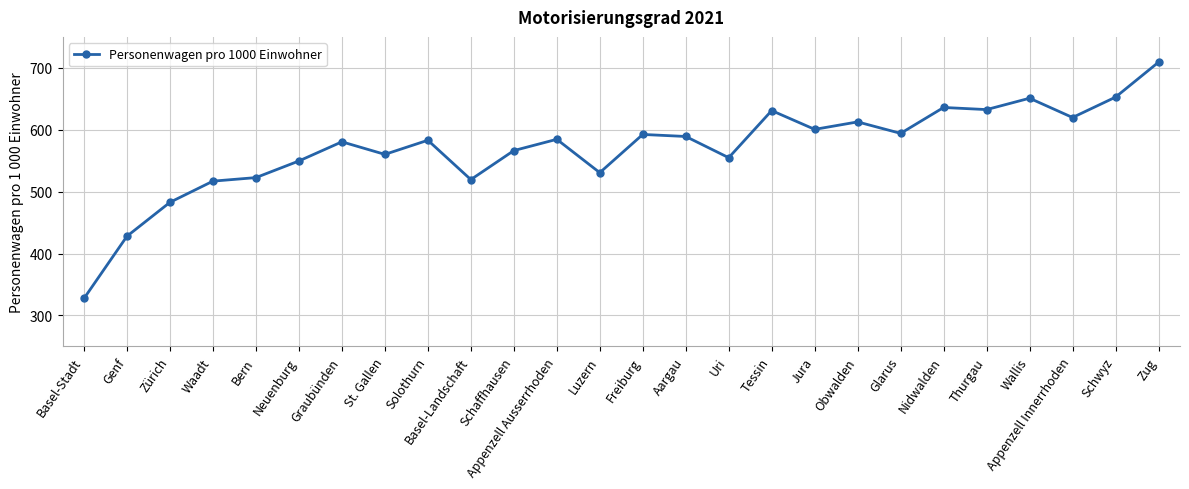

The value at Wallis is 318.4. True or false?

False